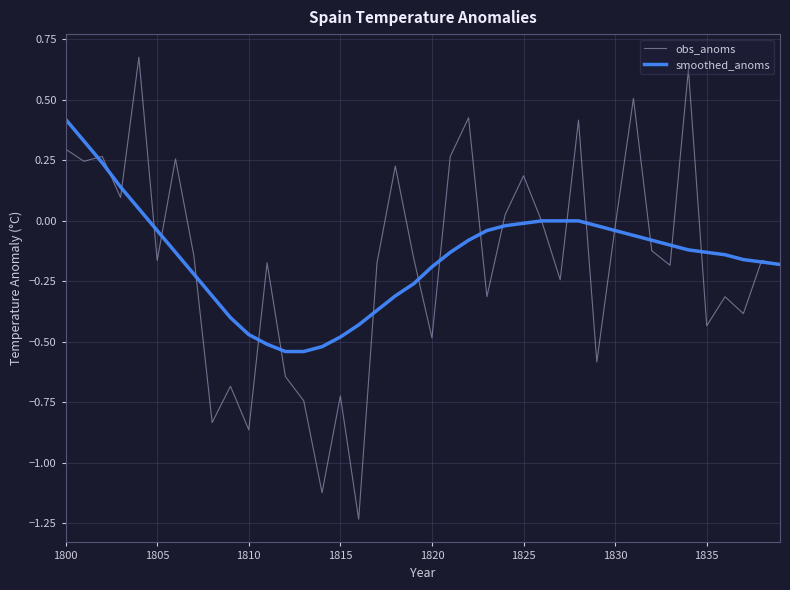

Rank the series by their maximum value, from highest to lowest.

obs_anoms, smoothed_anoms